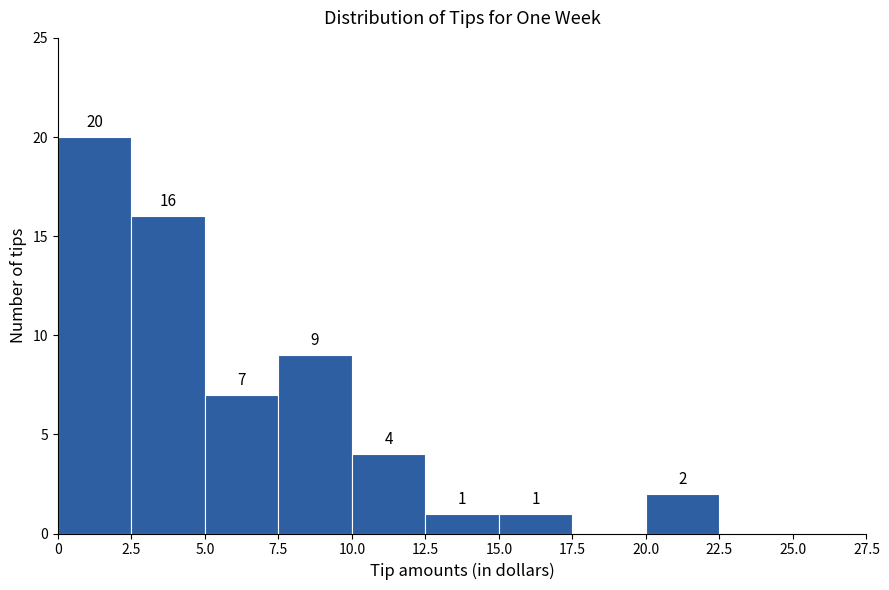

Which range on the x-axis has the tallest bar?

0 to 2.5